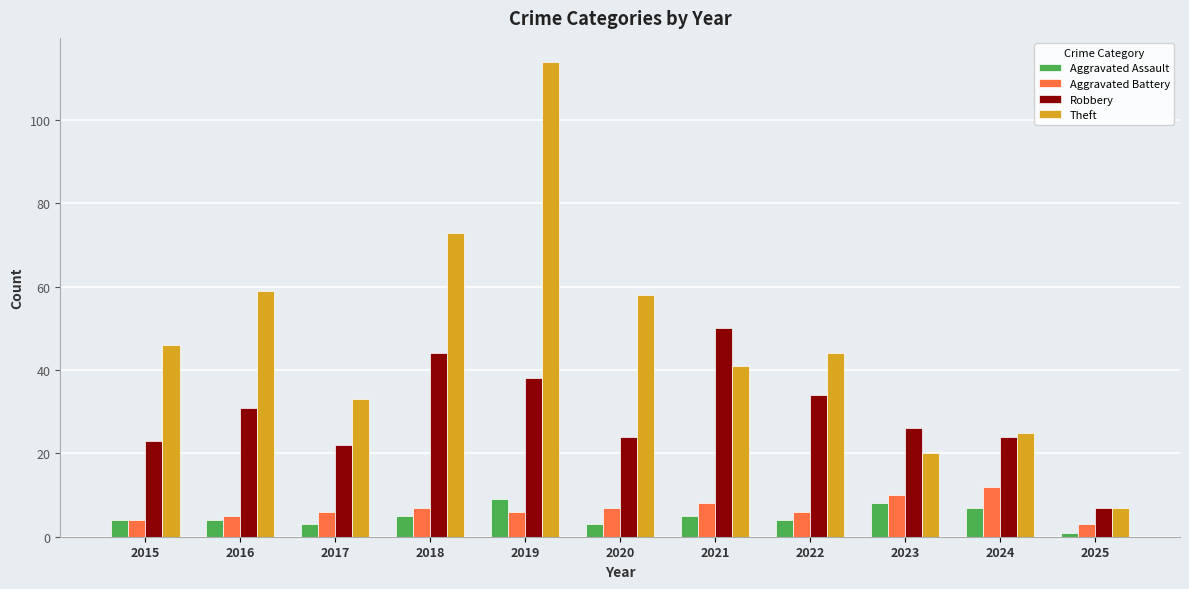

What is the total value across all series at 2019?

167